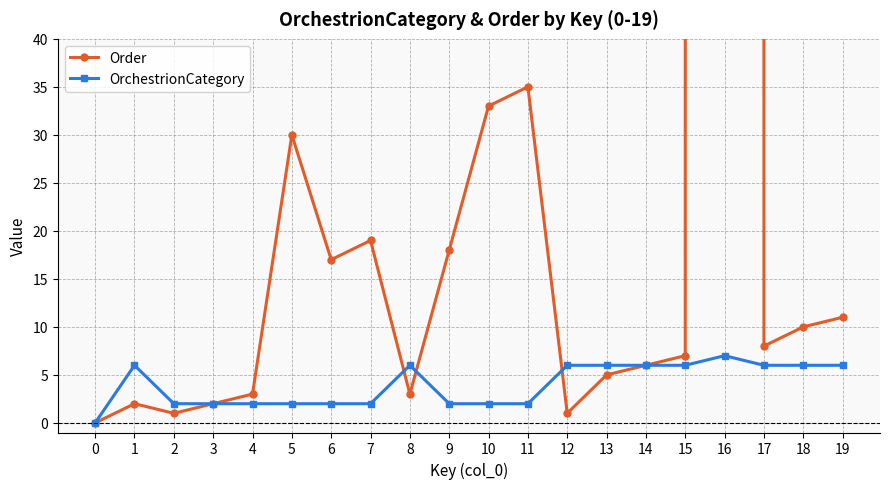

What is the total value across all series at 4?

5